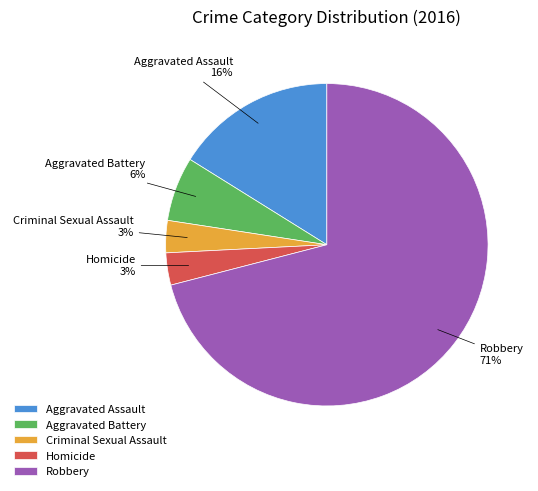

Which slice is the largest?

Robbery